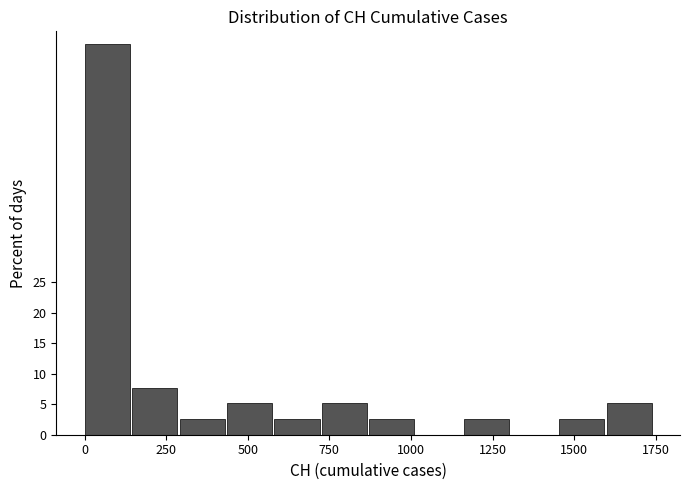

Around what value on the x-axis is the tallest bar? Give the approximate position of its centre, as read against the axis.

50